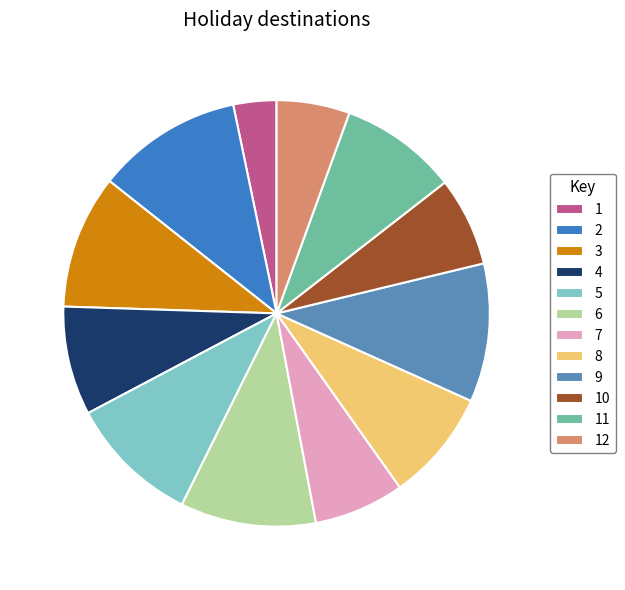

Is it true that 9 is 23% of the pie?

False